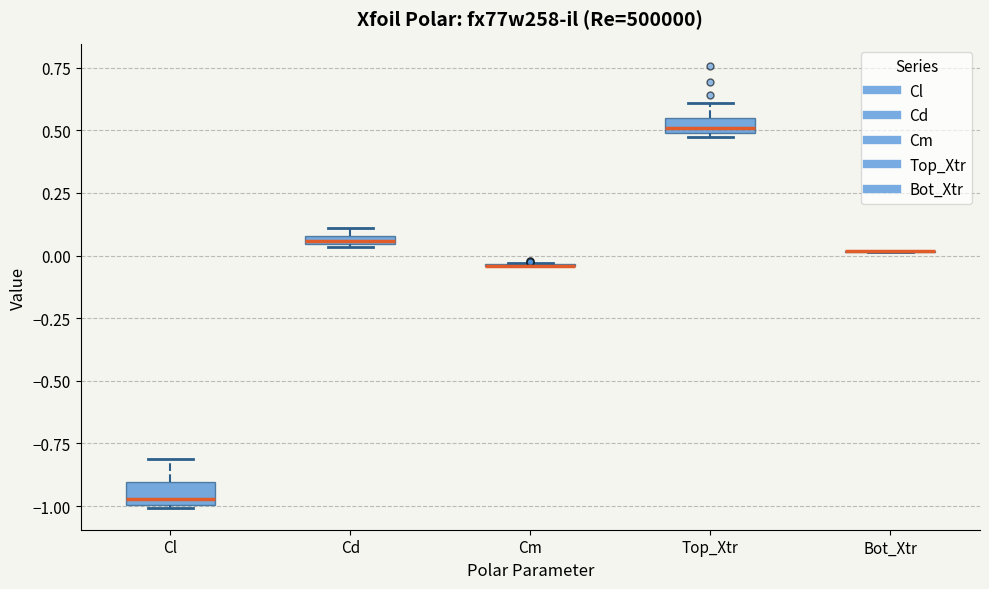

Where is the lower edge of the box for Cd on the y-axis? The values are not printed on the chart, so give them approximately, as read against the axis.

0.05